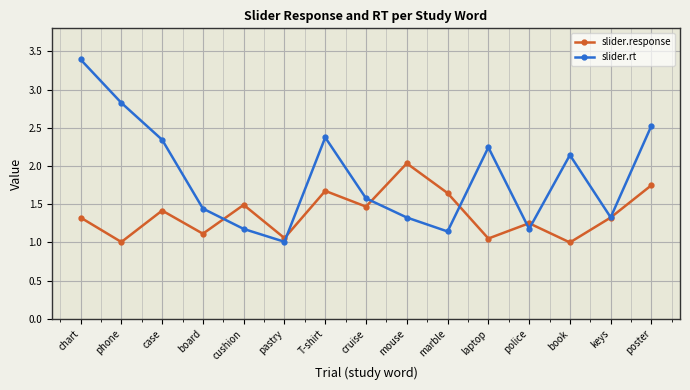

At board, list the series in order from largest to smallest.

slider.rt, slider.response